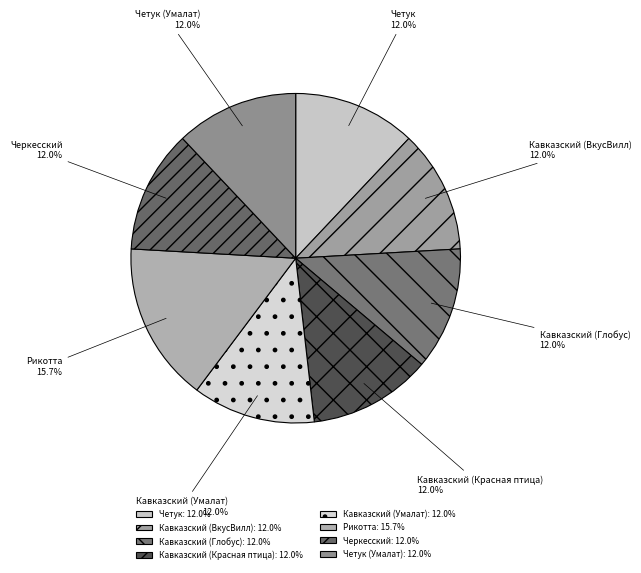

Count the number of slices in the pie.

8